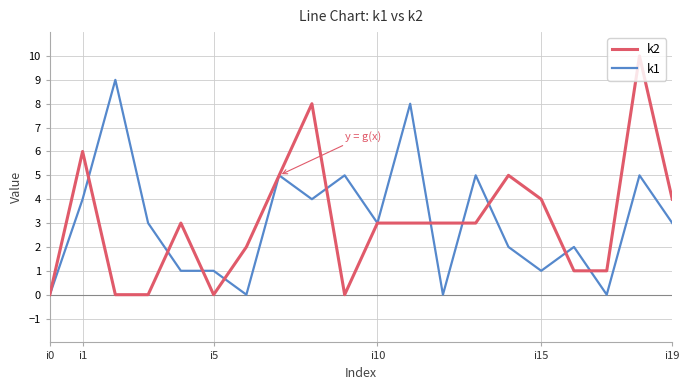

Rank the series by their maximum value, from lowest to highest.

k1, k2